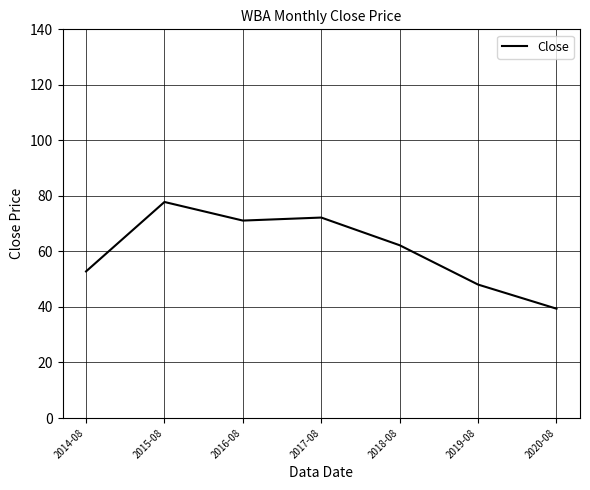

Is it true that the value at 2020-08 is 25.1?

False